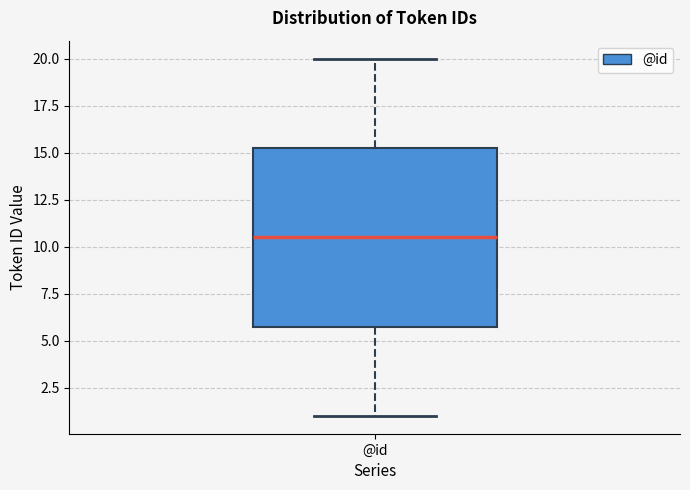

Transcribe this box plot: give where the median line is, the range the box spans, and where the two whiskers end, as read against the y-axis. The values are not printed on the chart, so give them approximately, as read against the axis.

median 10.5, box 6.0 to 15.5, whiskers 1.0 to 20.0